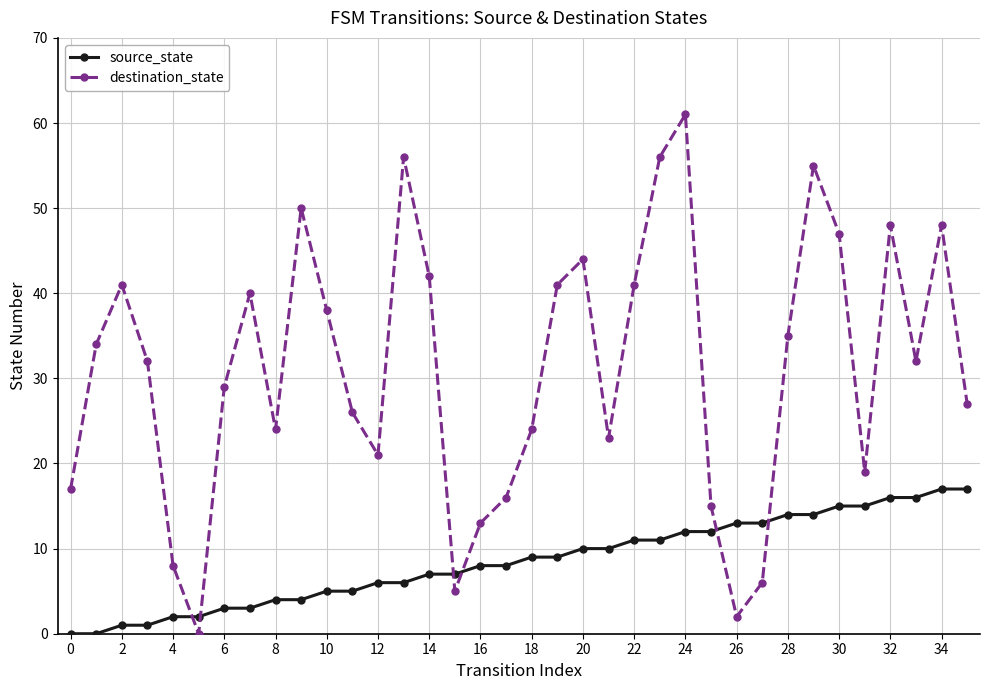

True or false: destination_state and source_state intersect in this chart.

True